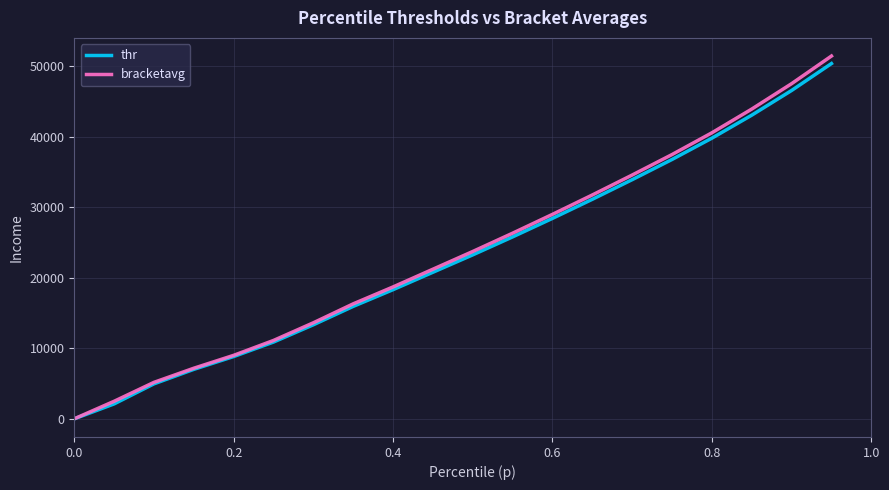

Which series has the largest range (max minus min)?

bracketavg